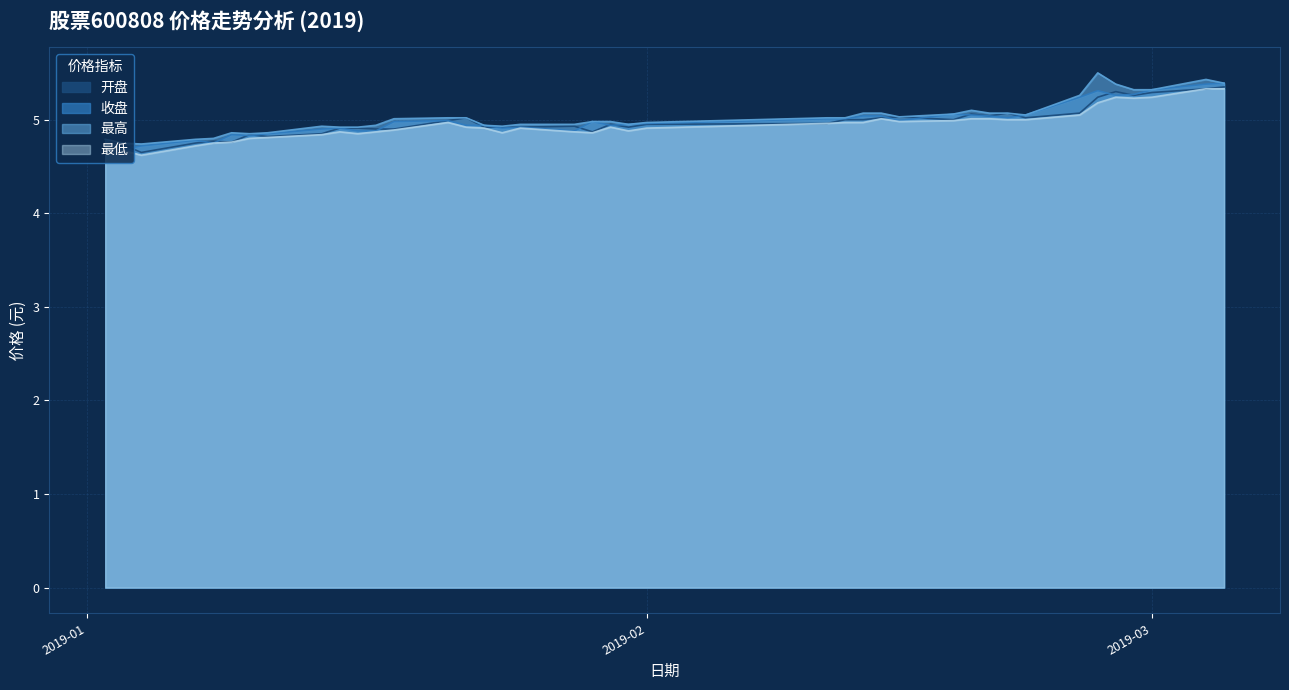

Rank the series by their maximum value, from lowest to highest.

最低, 开盘, 收盘, 最高